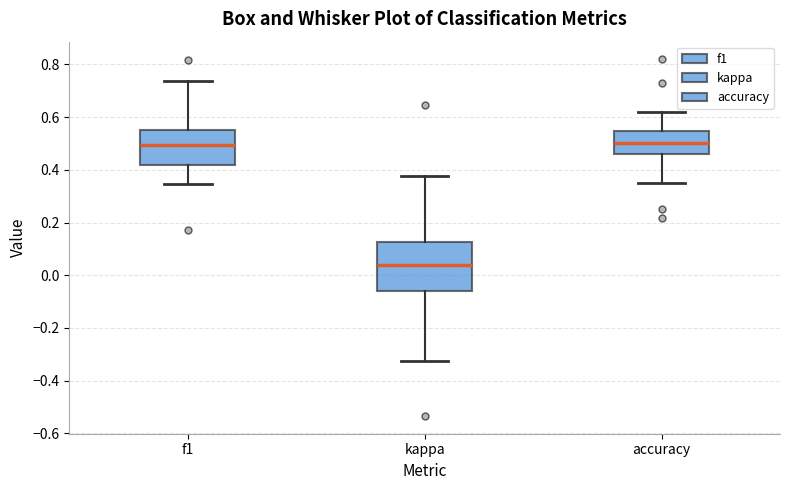

Where does the lower whisker of the box for f1 end on the y-axis? The values are not printed on the chart, so give them approximately, as read against the axis.

0.34